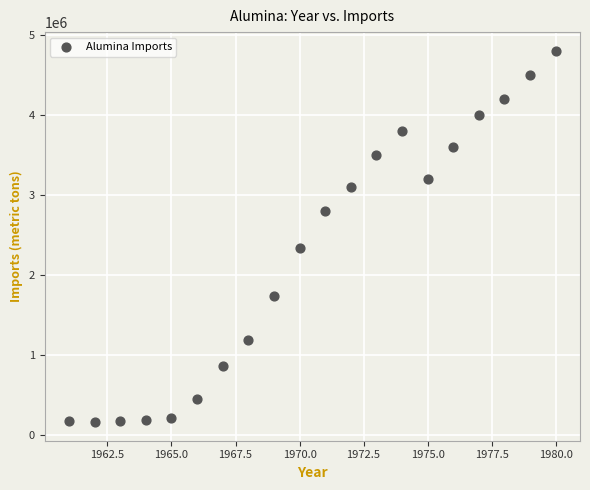

What Y value in the scatter plot is closest to 2479000?

2340000